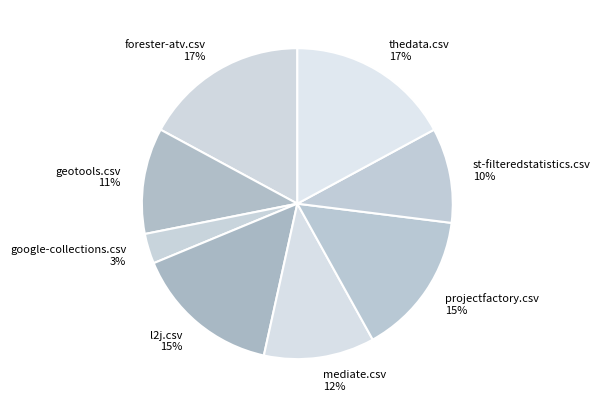

To the nearest percent, what is the combined percentage of geotools.csv 11% and projectfactory.csv 15%?

26%